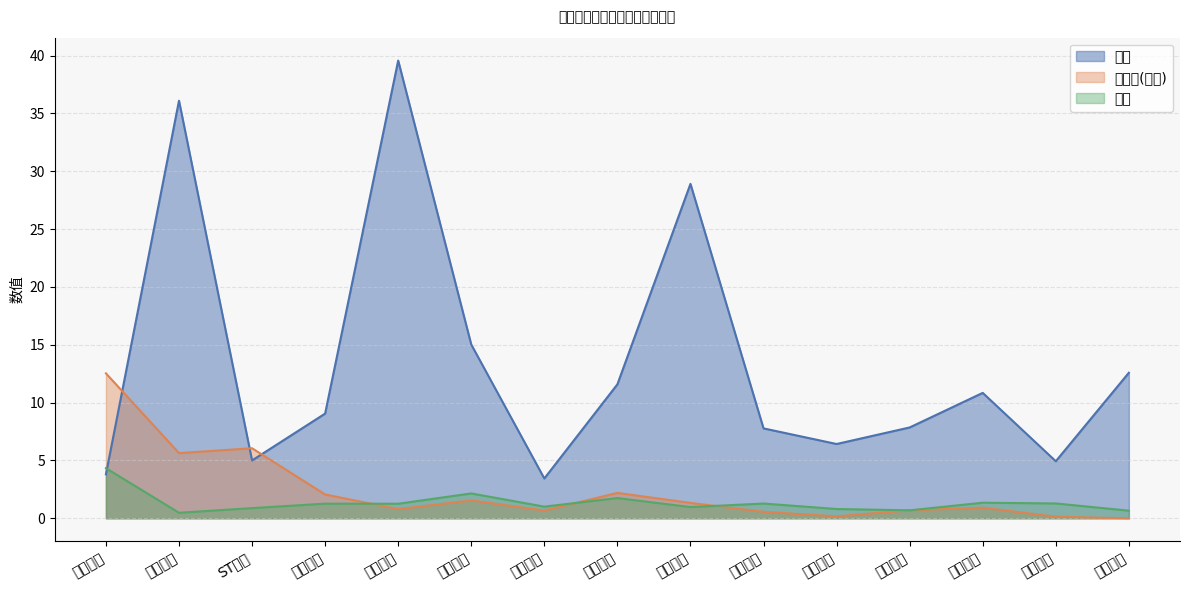

Where is the first local minimum for 量比?

九安医疗